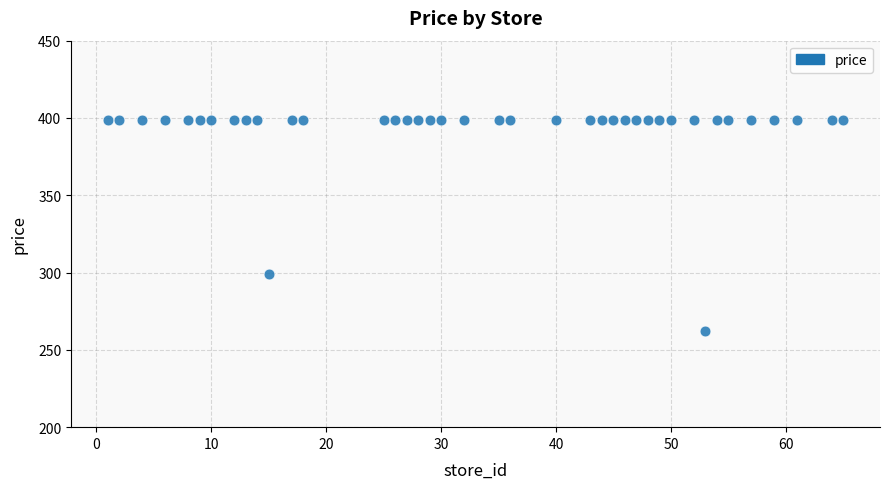

What is the range of Y values (max minus min)?

137